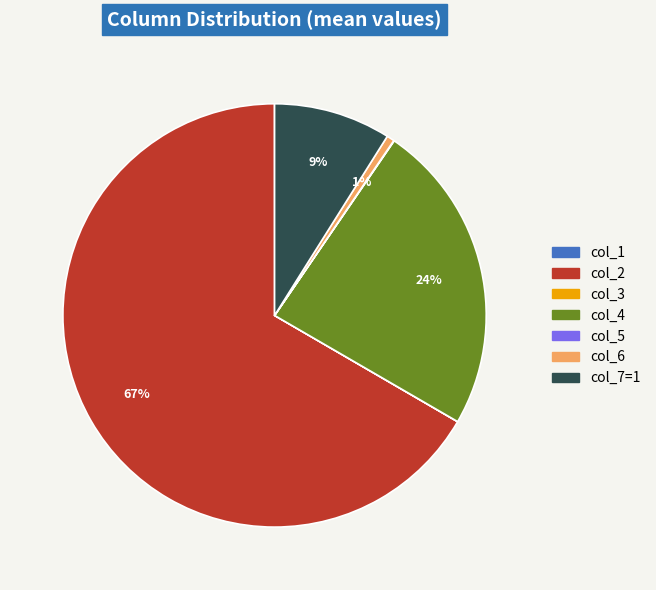

Is there a majority slice in this chart?

Yes